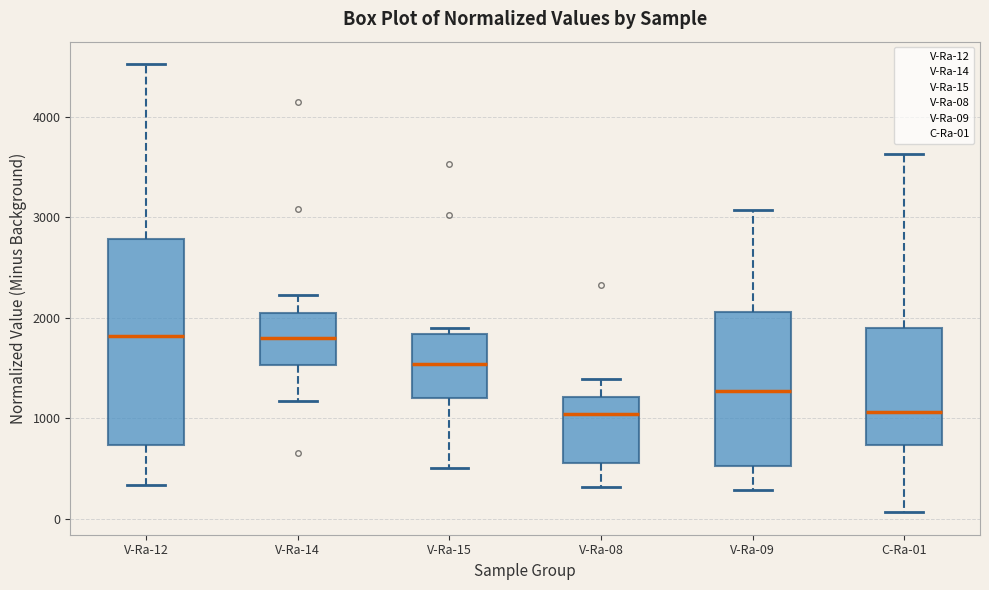

Reading left to right, read every box against the y-axis: the position of its median line, the range the box covers, and the ends of its whiskers. The values are not printed on the chart, so give them approximately, as read against the axis.

V-Ra-12: median 1800, box 700 to 2800, whiskers 300 to 4500
V-Ra-14: median 1800, box 1500 to 2100, whiskers 1200 to 2200
V-Ra-15: median 1500, box 1200 to 1800, whiskers 500 to 1900
V-Ra-08: median 1000, box 600 to 1200, whiskers 300 to 1400
V-Ra-09: median 1300, box 500 to 2100, whiskers 300 to 3100
C-Ra-01: median 1100, box 700 to 1900, whiskers 100 to 3600